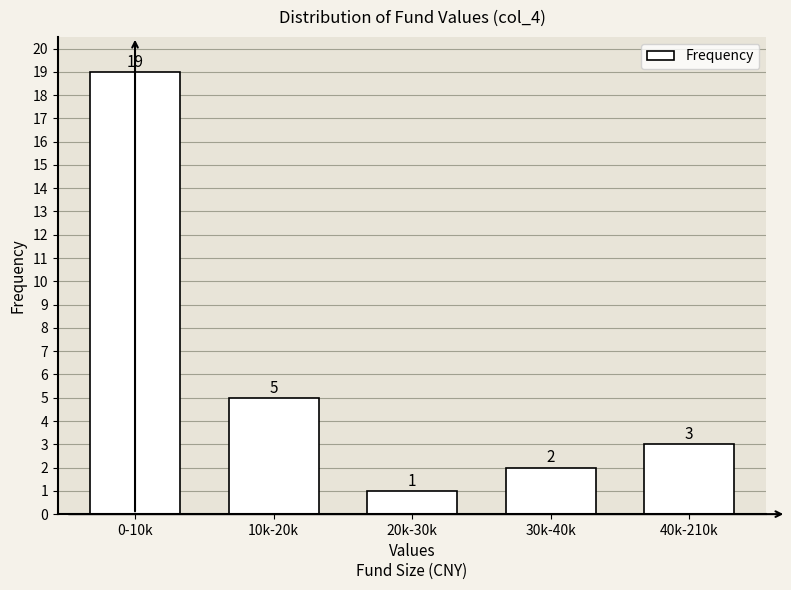

Reading left to right, extract all data points from this chart.

0-10k=19	10k-20k=5	20k-30k=1	30k-40k=2	40k-210k=3